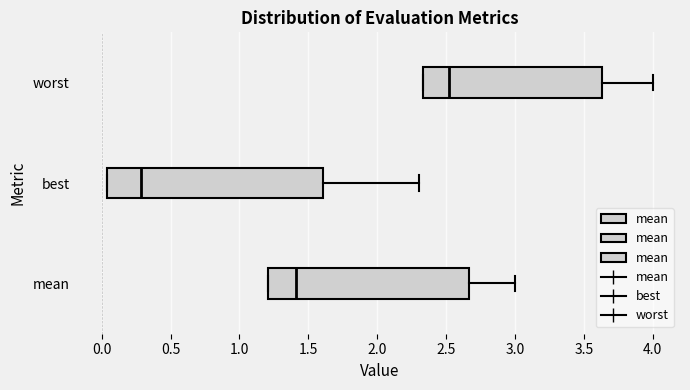

Reading bottom to top, transcribe this box plot: for each box, give where its median line is, the range the box spans, and where its two whiskers end, as read against the x-axis. The values are not printed on the chart, so give them approximately, as read against the axis.

mean: median 1.40, box 1.20 to 2.65, whiskers 1.20 to 3.00
best: median 0.30, box 0.05 to 1.60, whiskers 0.05 to 2.30
worst: median 2.50, box 2.35 to 3.65, whiskers 2.35 to 4.00